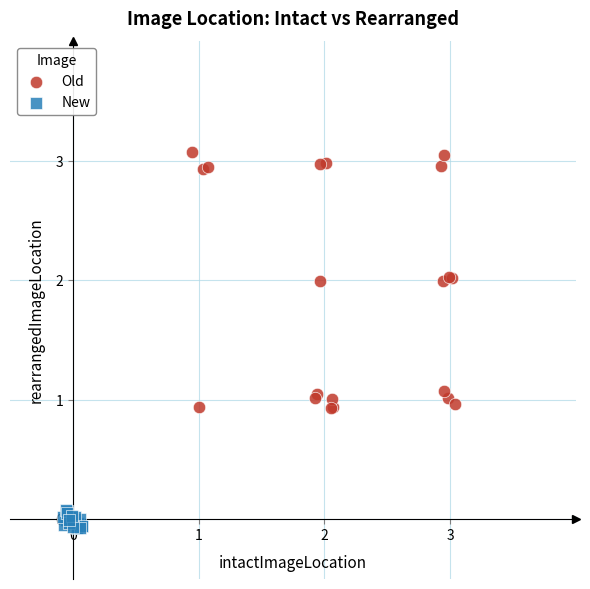

Which series reaches the maximum Y coordinate?

Old